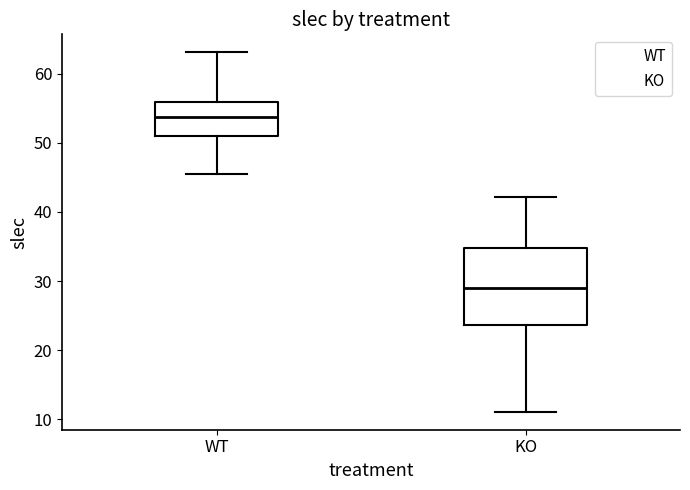

Which box is the tallest, from its lower edge to its upper edge?

KO